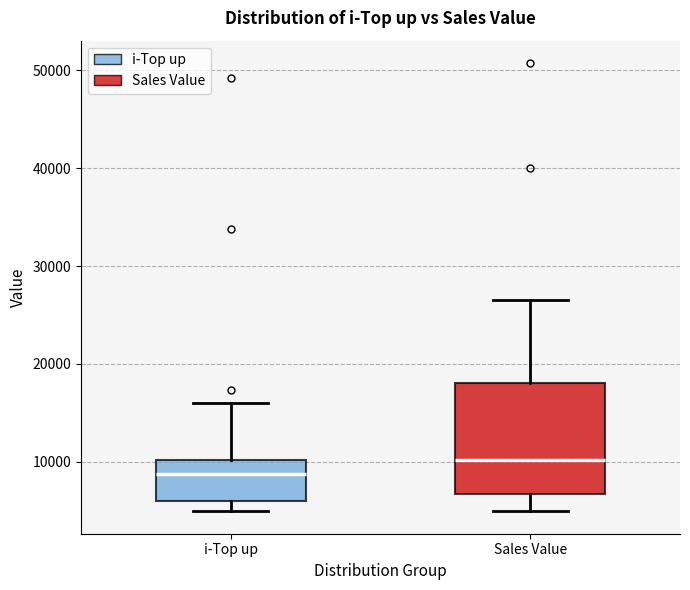

Which box's median line is the lowest?

i-Top up